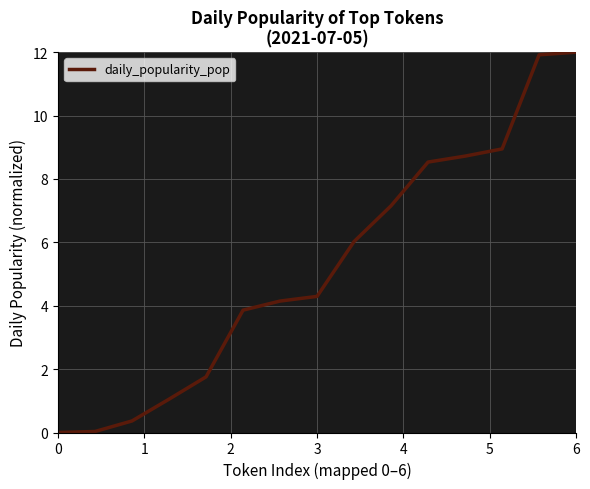

What is the difference between the maximum and minimum values?

12.0